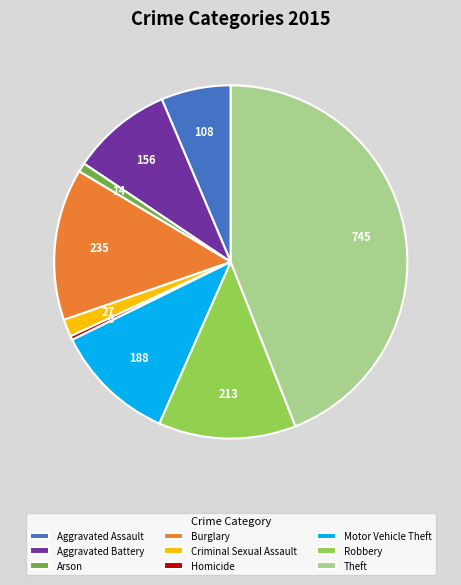

Which category has the biggest portion of the pie?

Theft